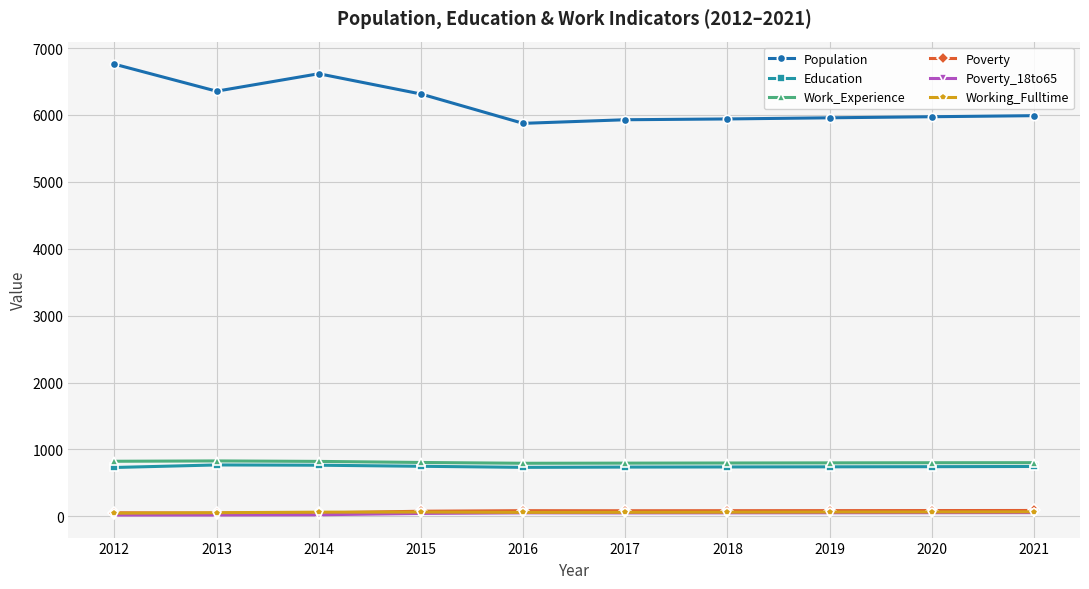

What is the highest value of the Poverty series?

87